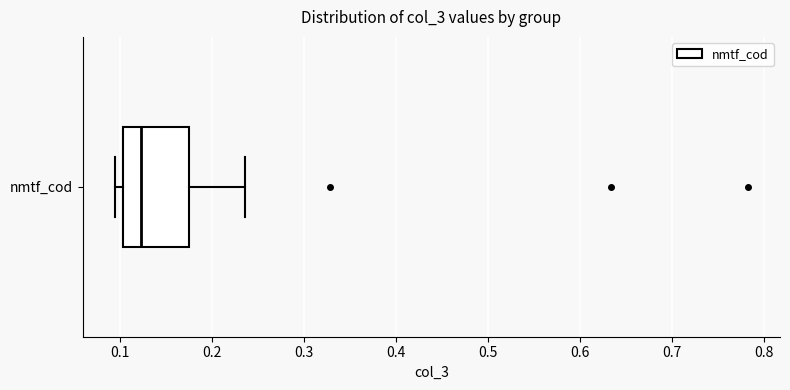

Transcribe this box plot: give where the median line is, the range the box spans, and where the two whiskers end, as read against the x-axis. The values are not printed on the chart, so give them approximately, as read against the axis.

median 0.12, box 0.10 to 0.17, whiskers 0.09 to 0.24